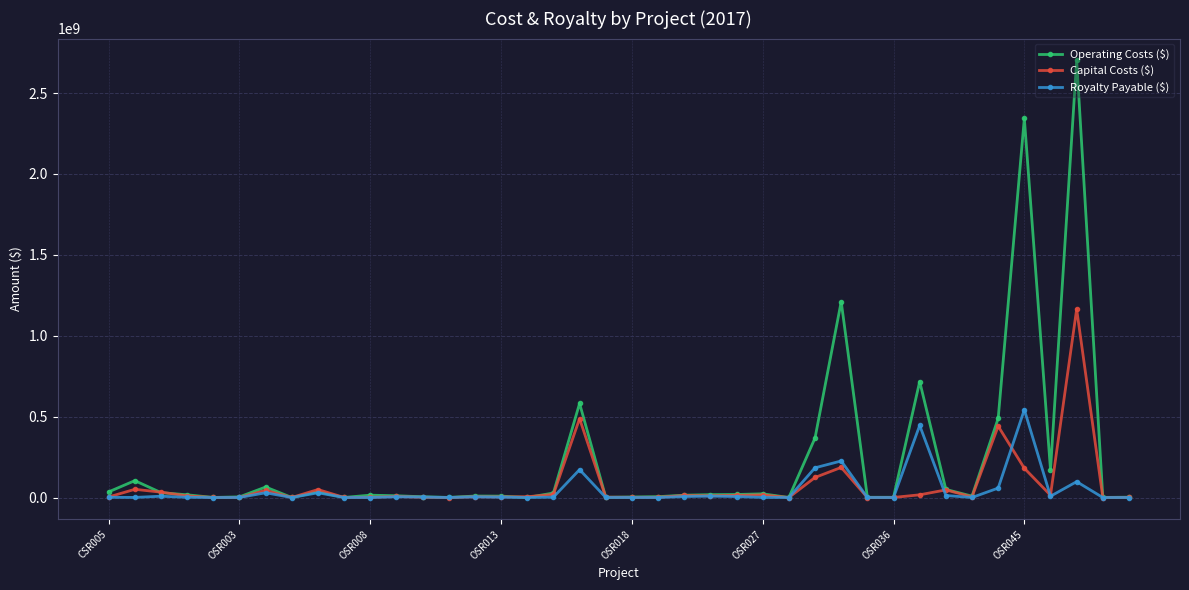

At how many categories does at least one series exceed 989118827?

3